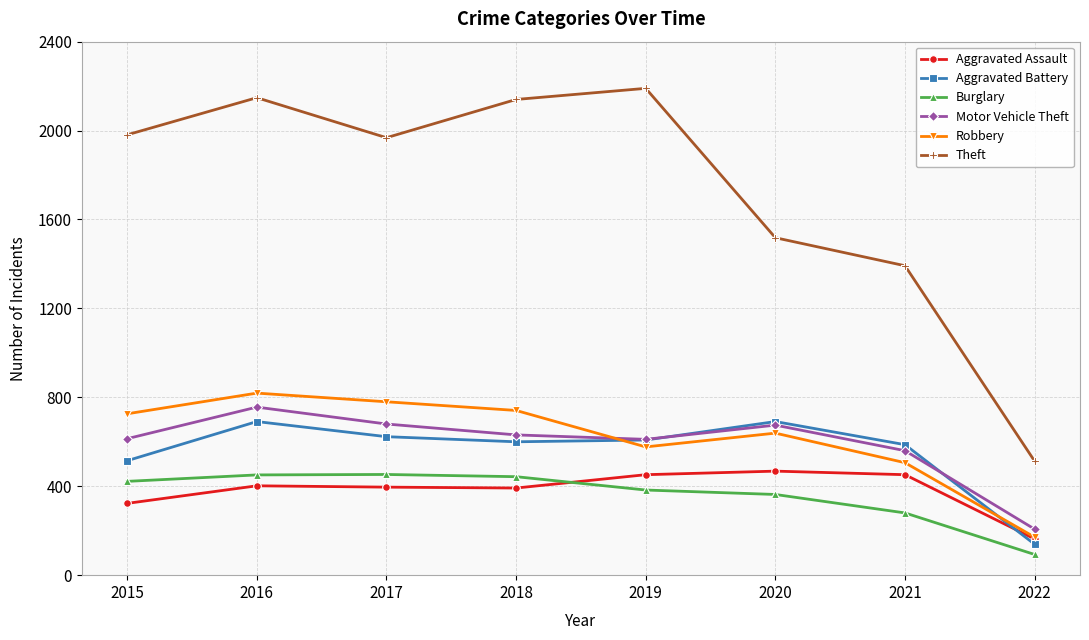

How many interior local valleys does the Theft series have?

1